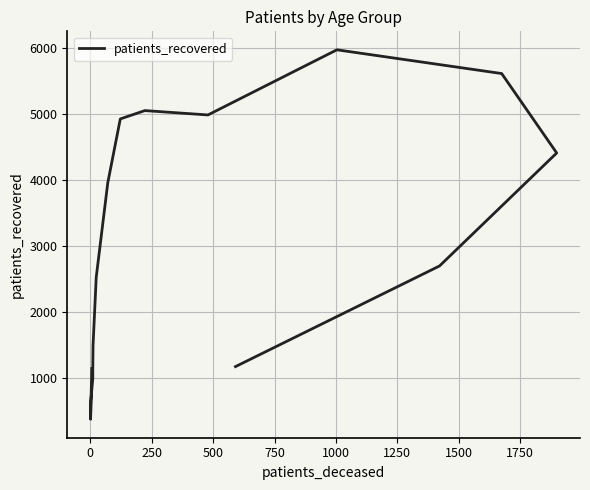

Reading left to right, list all the values displayed in this chart.

1149	382	664	1001	1157	1497	2530	3957	4923	5049	4983	5968	5609	4408	2700	1178